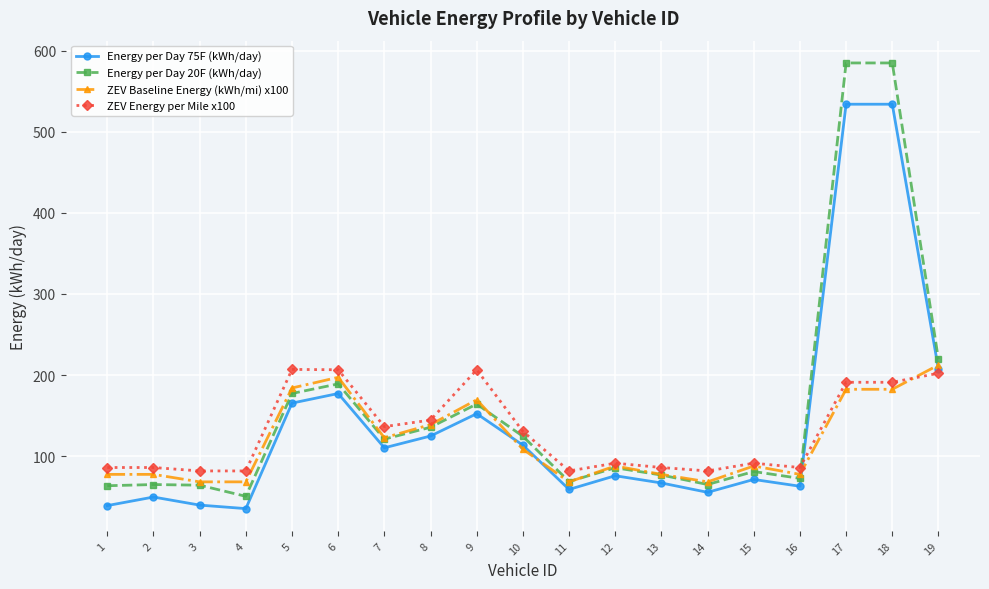

Between 18 and 19, which series saw the biggest shift?

Energy per Day 20F (kWh/day)